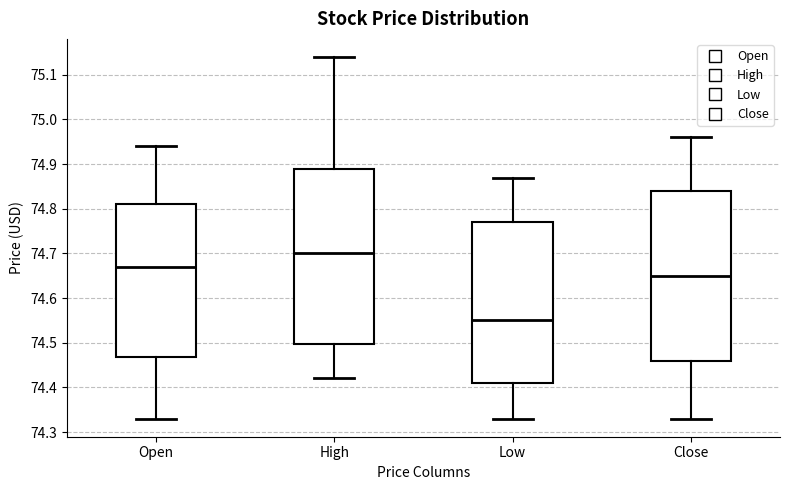

Reading left to right, read every box against the y-axis: the position of its median line, the range the box covers, and the ends of its whiskers. The values are not printed on the chart, so give them approximately, as read against the axis.

Open: median 74.67, box 74.47 to 74.81, whiskers 74.33 to 74.94
High: median 74.70, box 74.50 to 74.89, whiskers 74.42 to 75.14
Low: median 74.55, box 74.41 to 74.77, whiskers 74.33 to 74.87
Close: median 74.65, box 74.46 to 74.84, whiskers 74.33 to 74.96